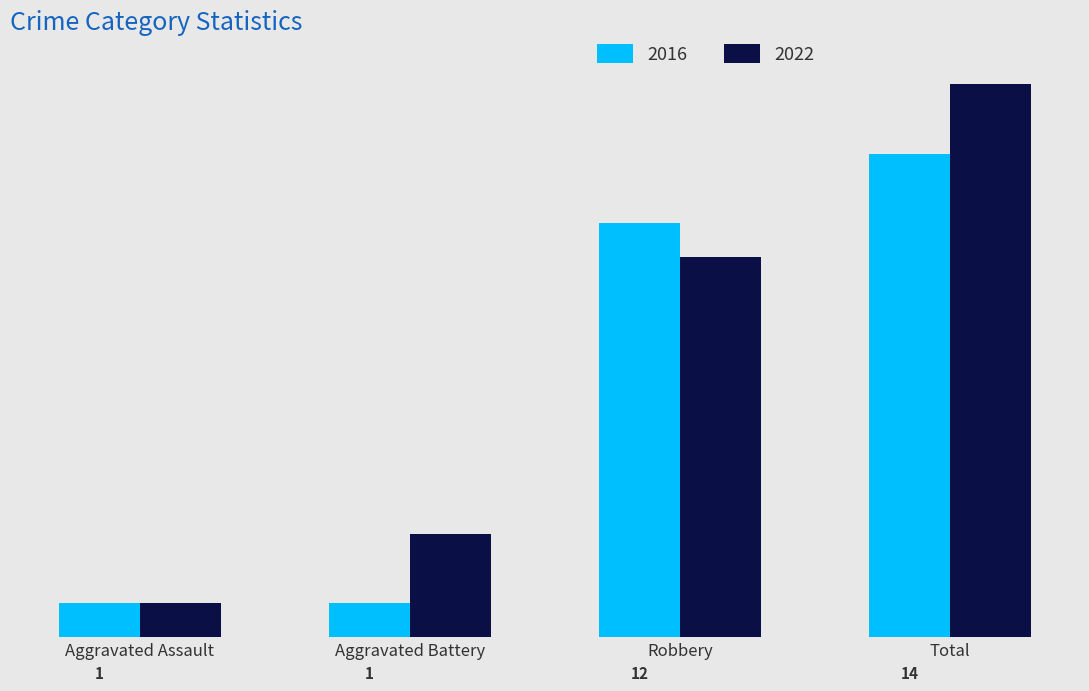

Which category has the lowest value in the 2022 series?

Aggravated Assault